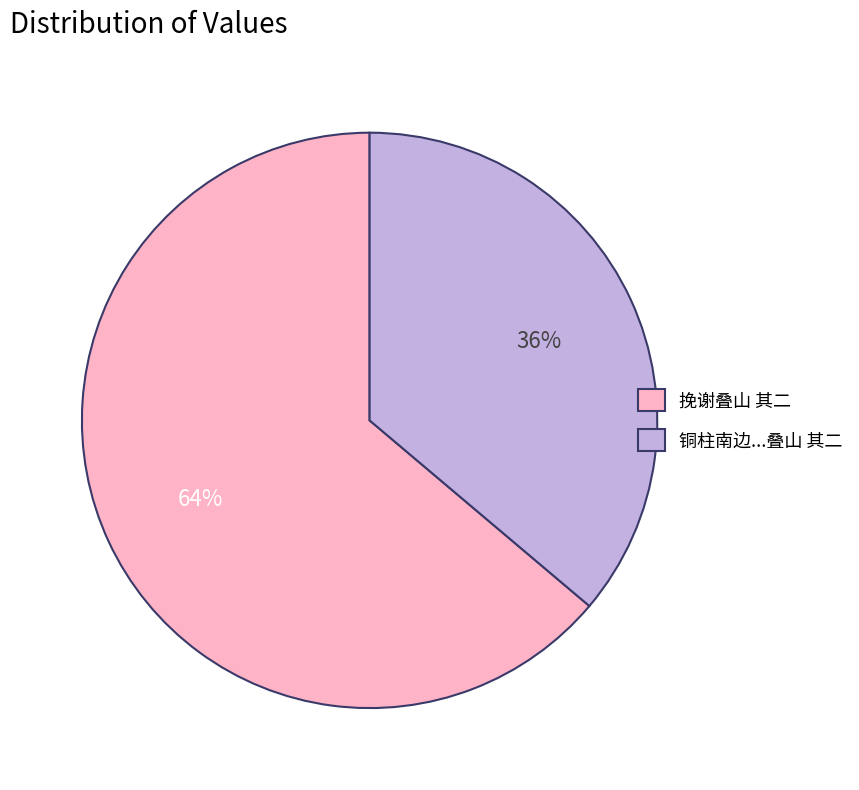

True or false: 挽谢叠山 其二 accounts for 64% of the total.

True